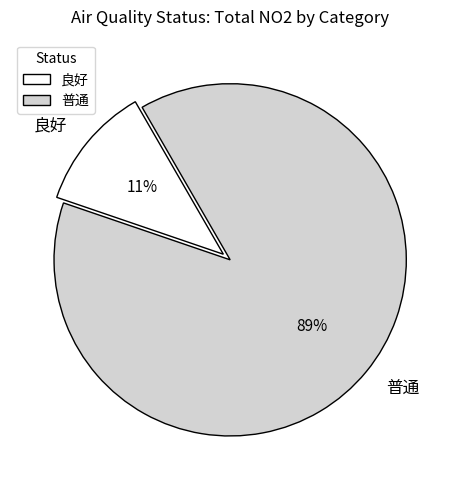

What percentage is the 普通 slice, to the nearest percent?

89%